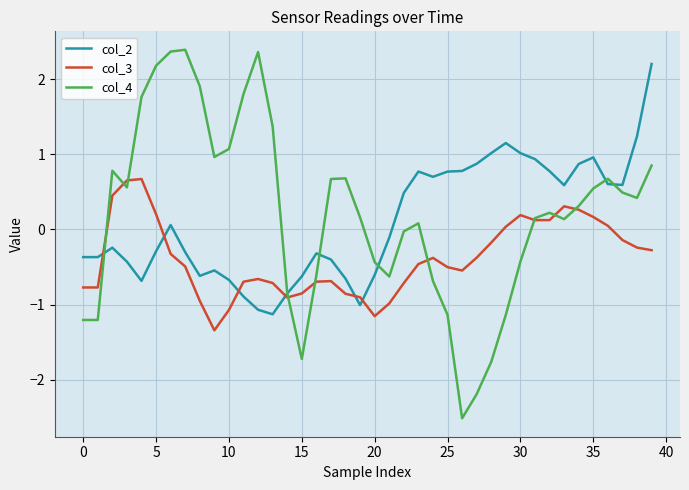

Which series has the largest range (max minus min)?

col_4